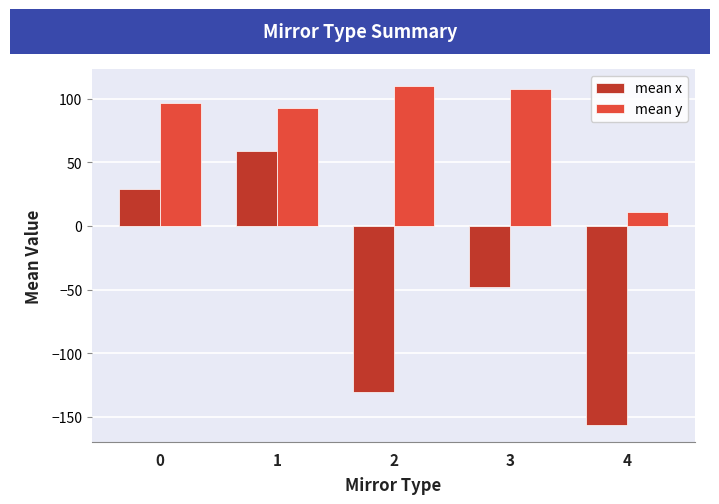

What is the value of the mean y bar at the 4th from the left?

107.6